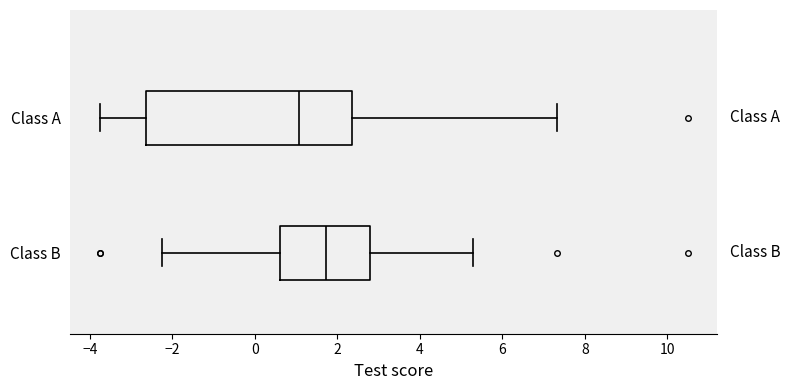

Which box has the furthest to the left median line?

Class A